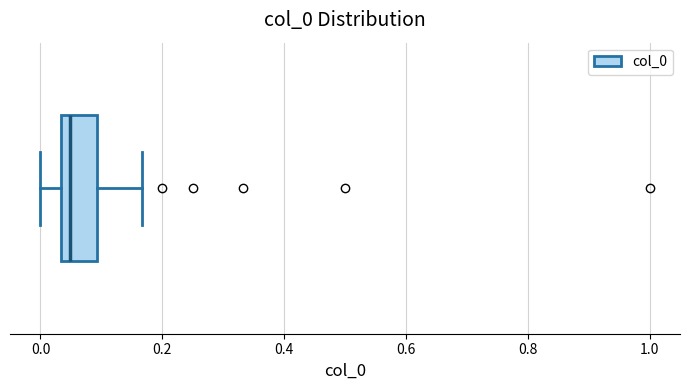

Transcribe this box plot: give where the median line is, the range the box spans, and where the two whiskers end, as read against the x-axis. The values are not printed on the chart, so give them approximately, as read against the axis.

median 0.04 (just right of the box's left edge), box 0.04 to 0.10, whiskers 0.00 to 0.16